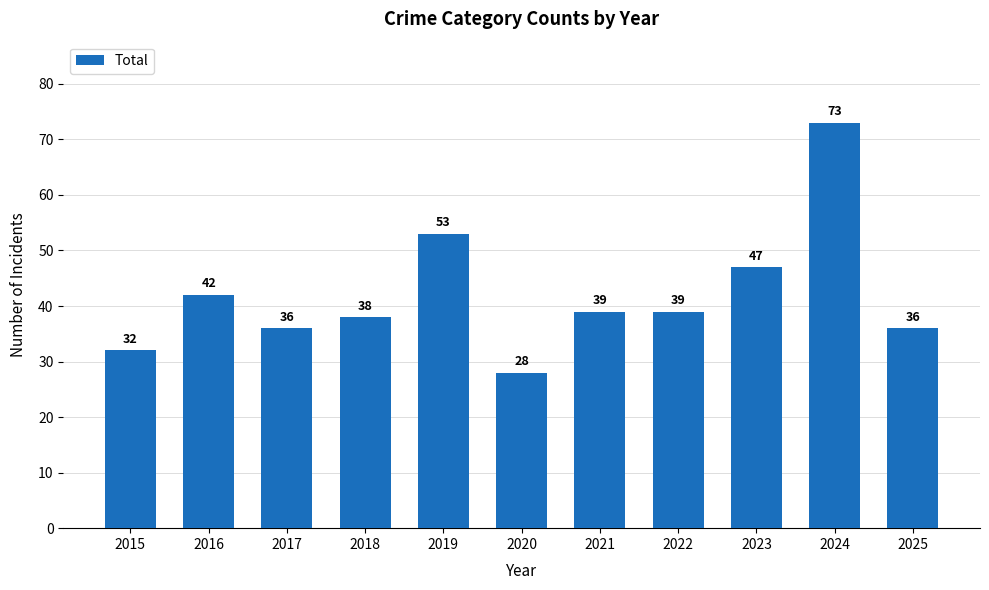

True or false: the data shows 39 at 2022.

True